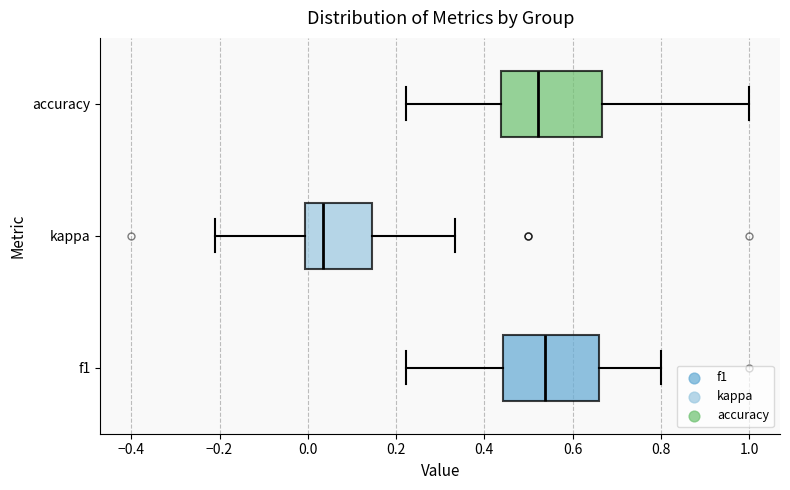

Reading bottom to top, transcribe this box plot: for each box, give where its median line is, the range the box spans, and where its two whiskers end, as read against the x-axis. The values are not printed on the chart, so give them approximately, as read against the axis.

f1: median 0.54, box 0.44 to 0.66, whiskers 0.22 to 0.80
kappa: median 0.04, box 0.00 to 0.14, whiskers -0.20 to 0.34
accuracy: median 0.52, box 0.44 to 0.66, whiskers 0.22 to 1.00